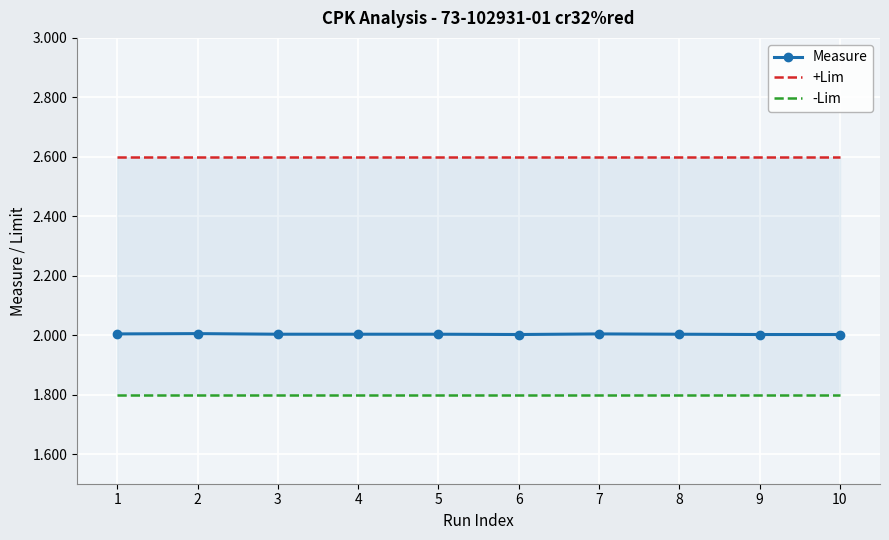

Which series has the widest spread of values?

Measure